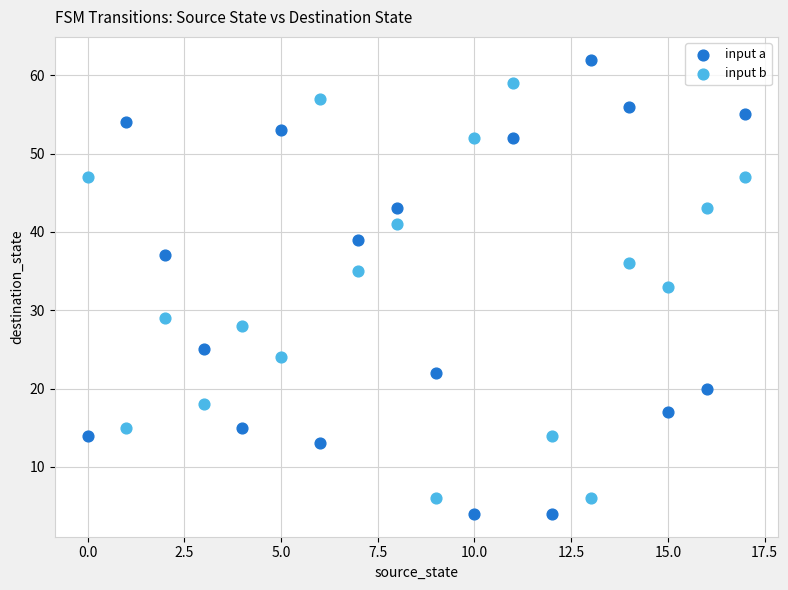

Which series reaches the maximum Y coordinate?

input a